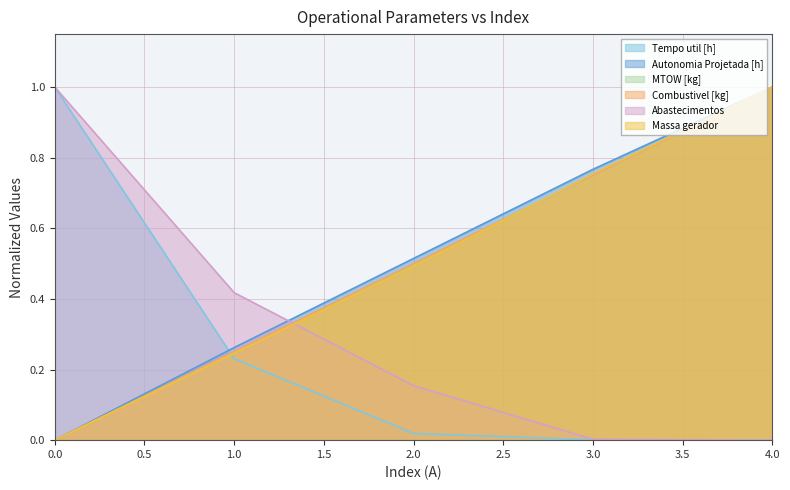

Reading right to left, extract all data points from this chart.

Tempo util [h]: 4=0.0	3=0.0	2=0.0	1=0.2	0=1.0
Autonomia Projetada [h]: 4=1.0	3=0.8	2=0.5	1=0.3	0=0.0
MTOW [kg]: 4=1.0	3=0.7	2=0.5	1=0.2	0=0.0
Combustivel [kg]: 4=1.0	3=0.8	2=0.5	1=0.2	0=0.0
Abastecimentos: 4=0.0	3=0.0	2=0.2	1=0.4	0=1.0
Massa gerador: 4=1.0	3=0.8	2=0.5	1=0.2	0=0.0